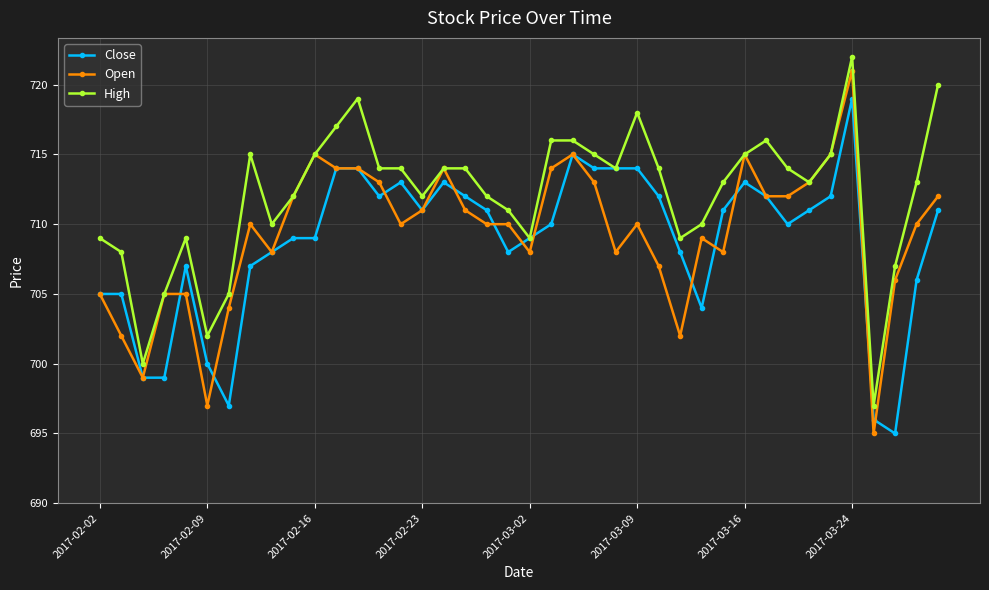

Which series has the largest total across all categories?

High